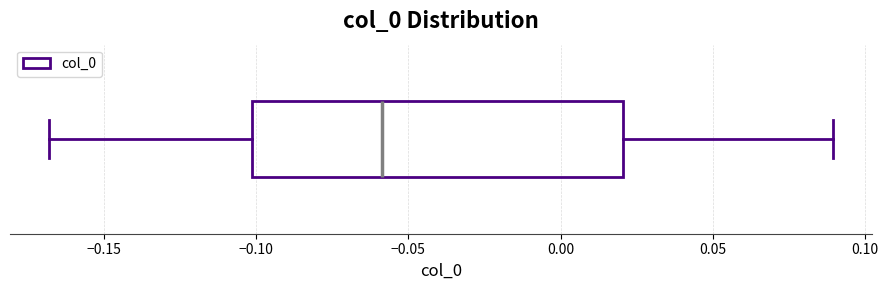

Transcribe this box plot: give where the median line is, the range the box spans, and where the two whiskers end, as read against the x-axis. The values are not printed on the chart, so give them approximately, as read against the axis.

median -0.06, box -0.10 to 0.02, whiskers -0.17 to 0.09